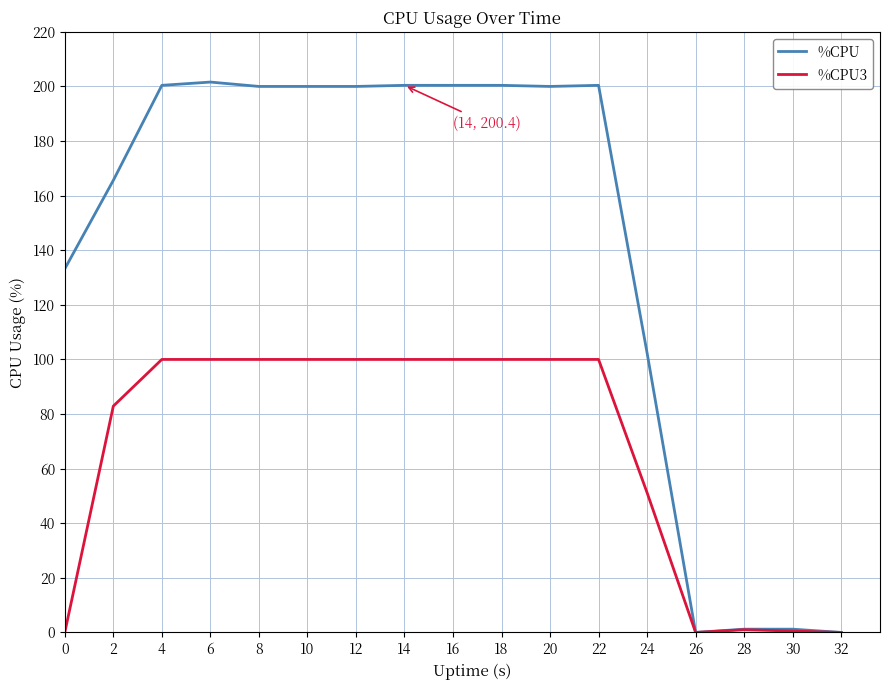

Is the value of %CPU3 at 28 greater than the value of %CPU at 20?

No